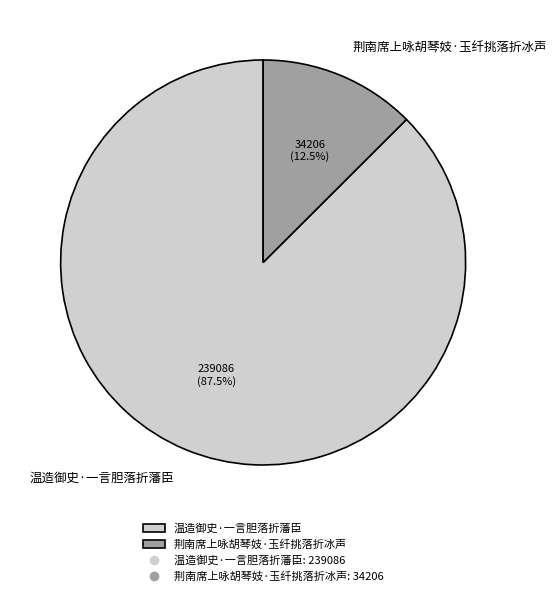

Which slice represents more than half of the pie?

温造御史·一言胆落折藩臣